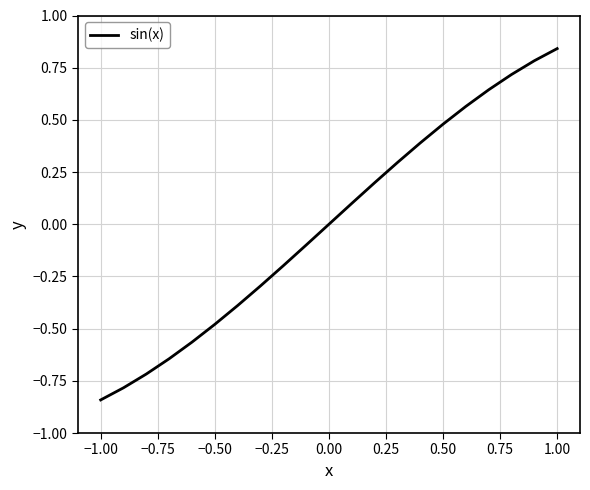

What is the difference between the maximum and minimum values?

1.7